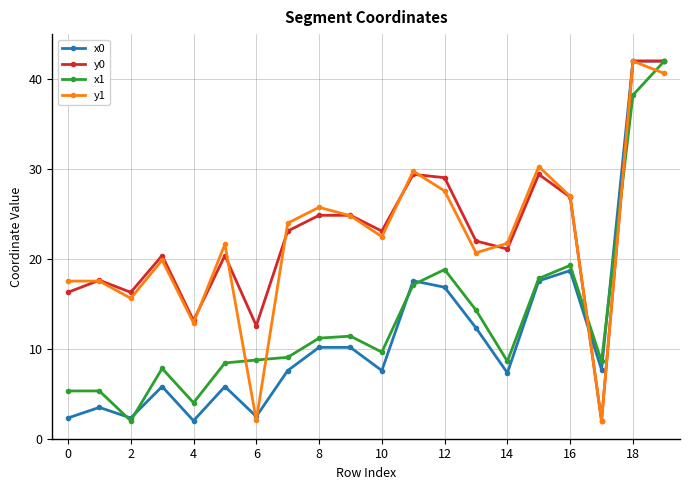

In y1, how many points are lower than both neighbors (excluding endpoints)?

6